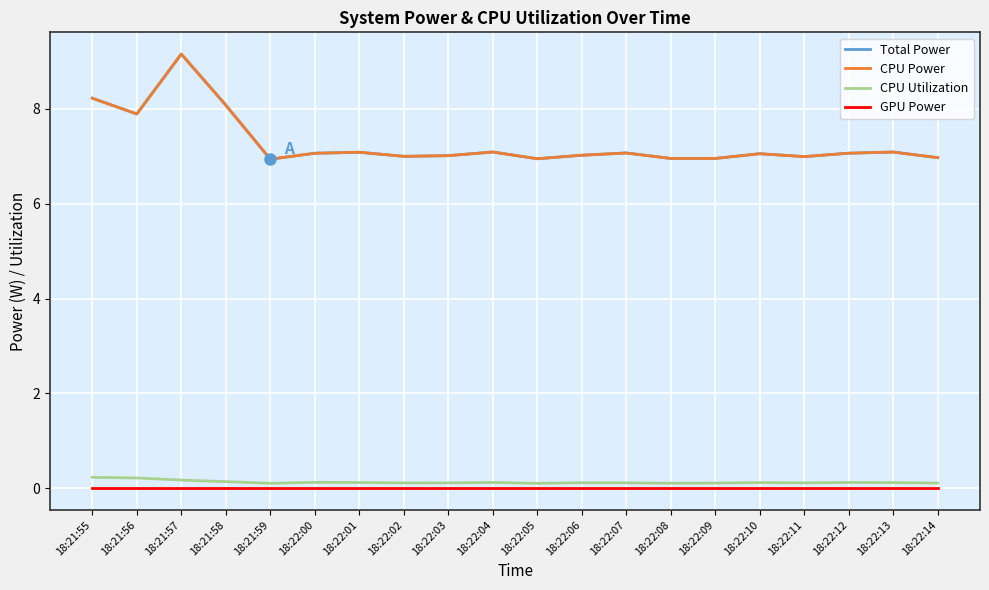

Does the chart have visible grid lines?

Yes